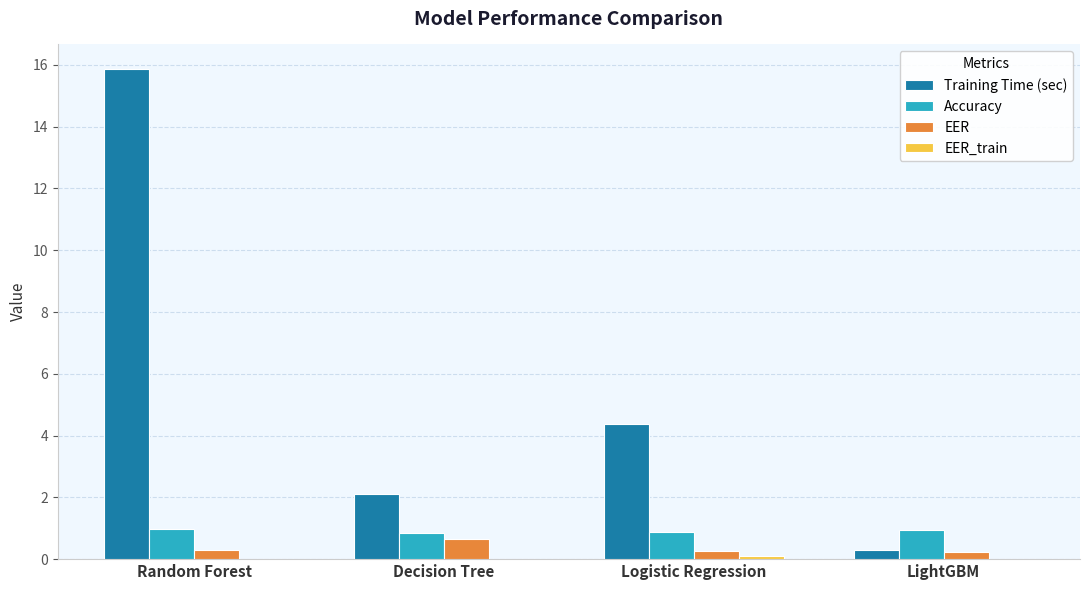

The Accuracy series shows 0.8 at Decision Tree. True or false?

True